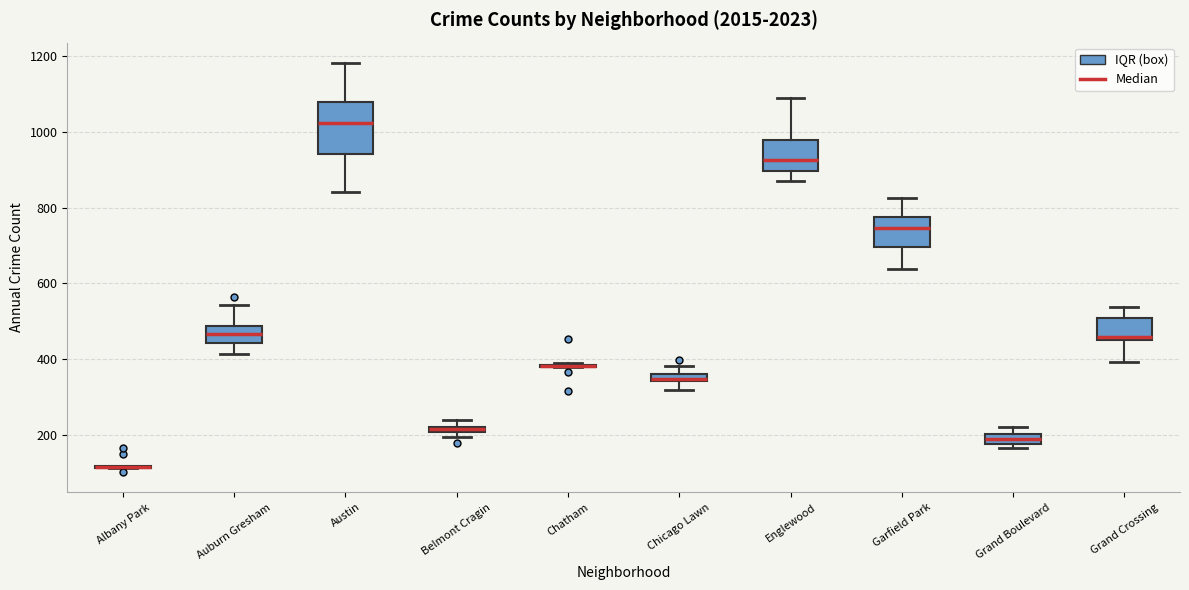

Which box is the tallest, from its lower edge to its upper edge?

Austin